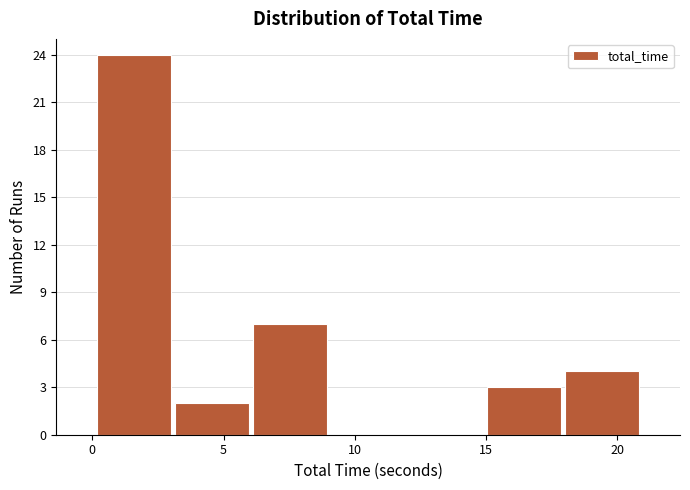

Reading left to right, transcribe this chart: for each bar, give the range it covers on the x-axis and its height. Neither the bar edges nor the heights are printed on the chart, so give them approximately, as read against the axes.

0 to 3: 24
3 to 6: 2
6 to 9: 7
9 to 12: 0
12 to 15: 0
15 to 18: 3
18 to 21: 4